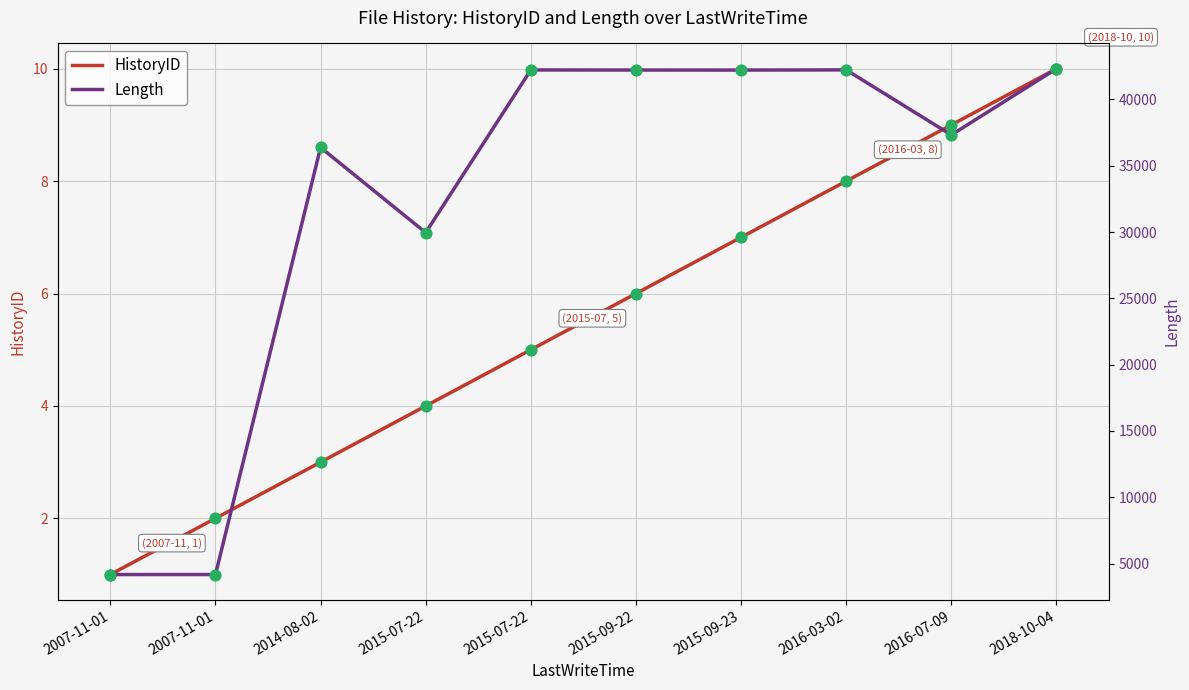

Is the value of Length at 2015-09-23 greater than the value of HistoryID at 2007-11-01?

Yes